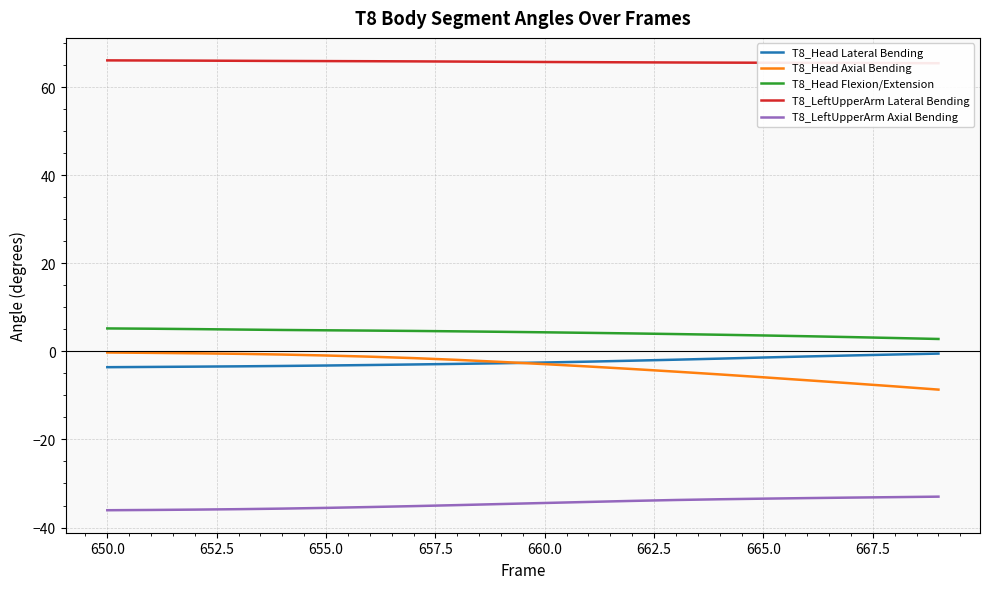

True or false: T8_LeftUpperArm Lateral Bending and T8_Head Lateral Bending cross at least once.

False